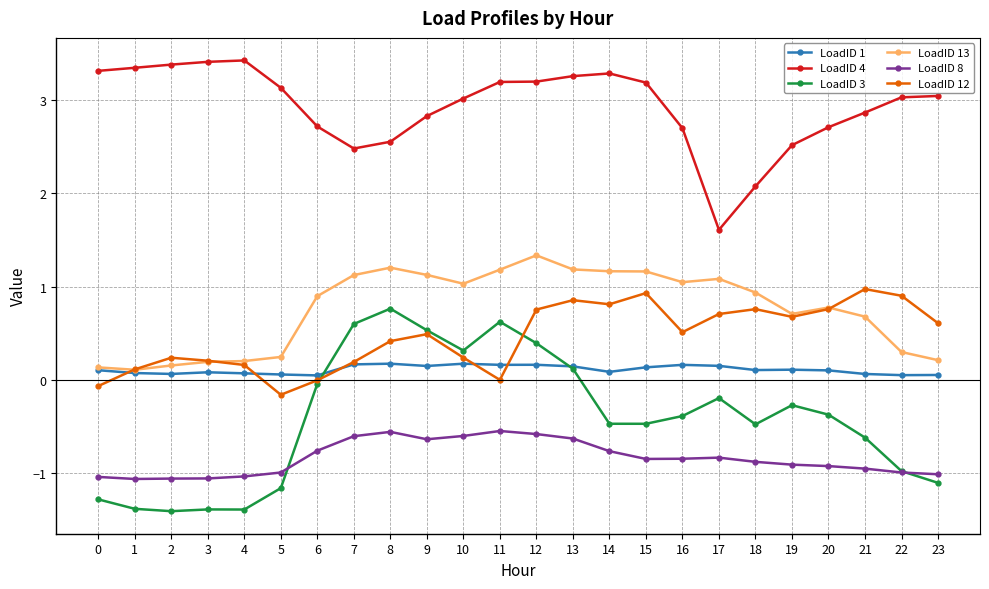

What is the total value across all series at 8?

4.6